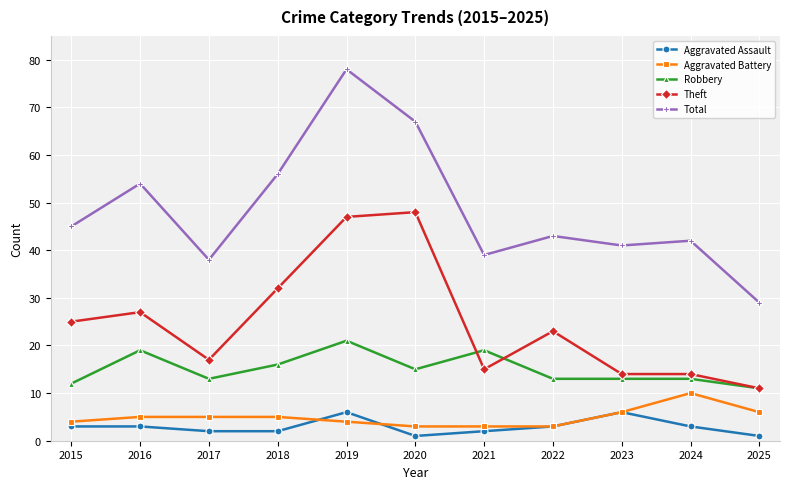

Which label corresponds to the largest value in the chart?

2019